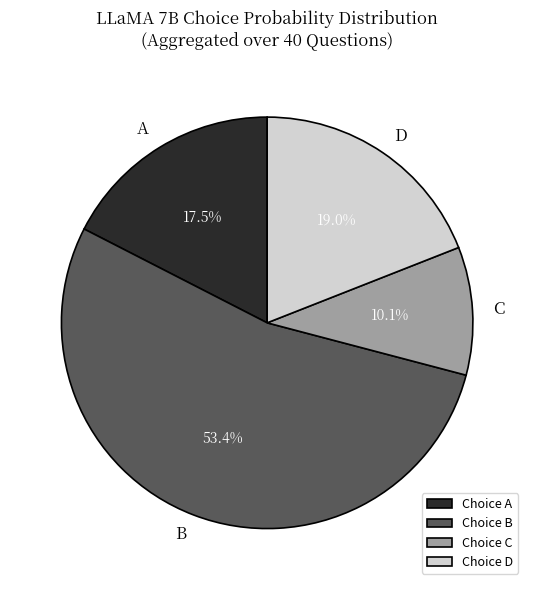

Is it true that B is 97% of the pie?

False